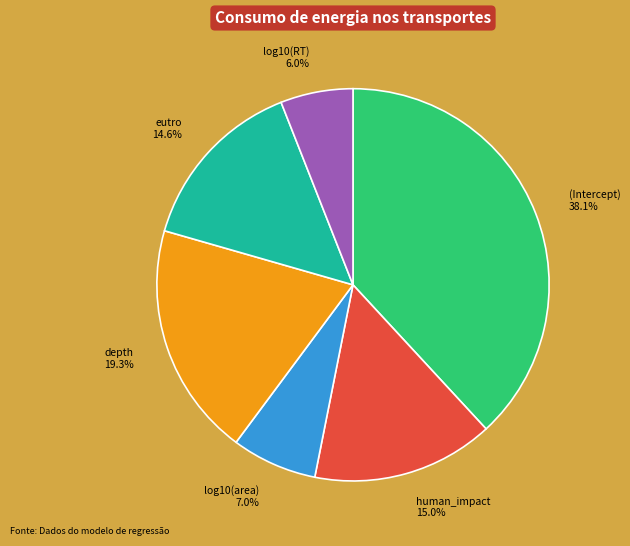

Which category has the smallest portion of the pie?

log10(RT)